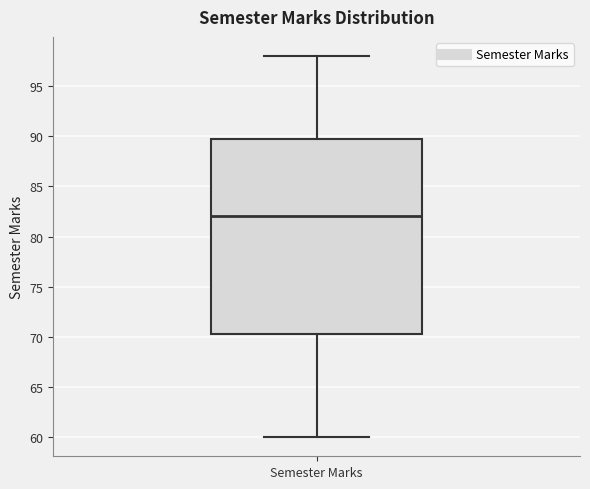

Where does the median line of the box for Semester Marks sit on the y-axis? The values are not printed on the chart, so give them approximately, as read against the axis.

82.0